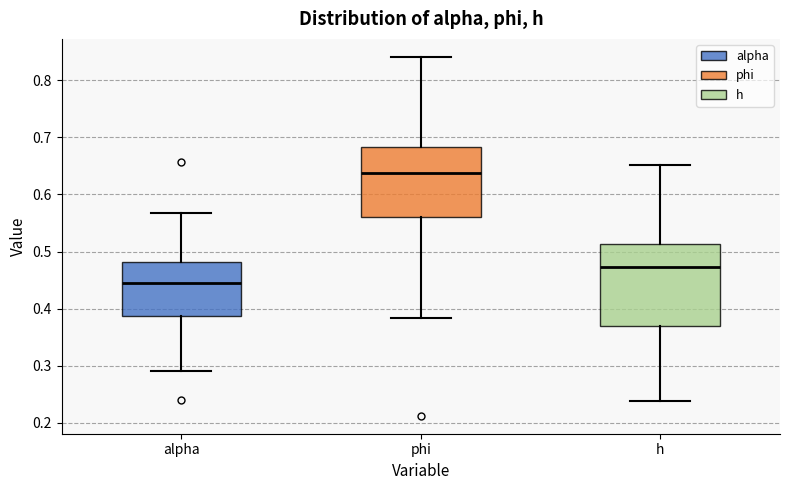

Comparing the boxes themselves (not the whiskers), which one is the tallest?

h